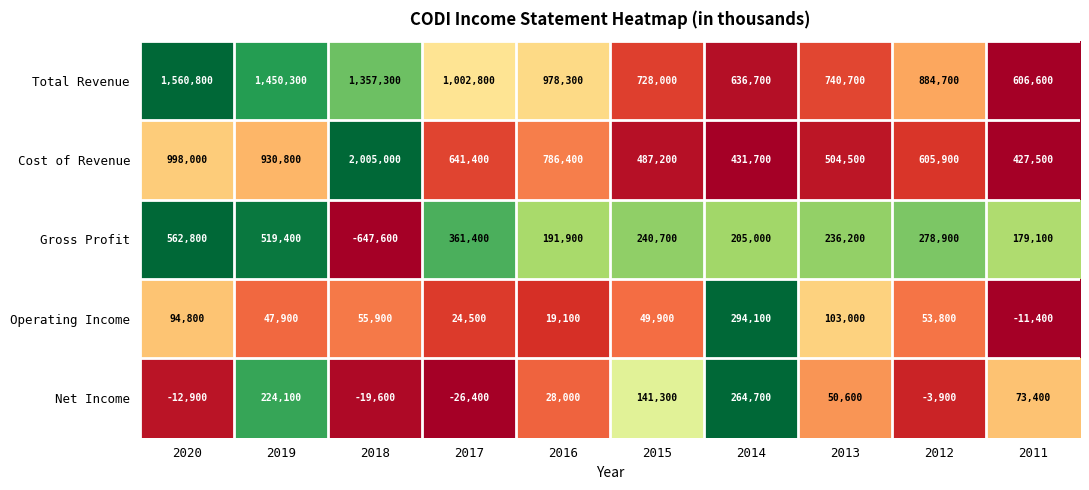

What is the difference between the Cost of Revenue values at 2017 and 2018?

1363600